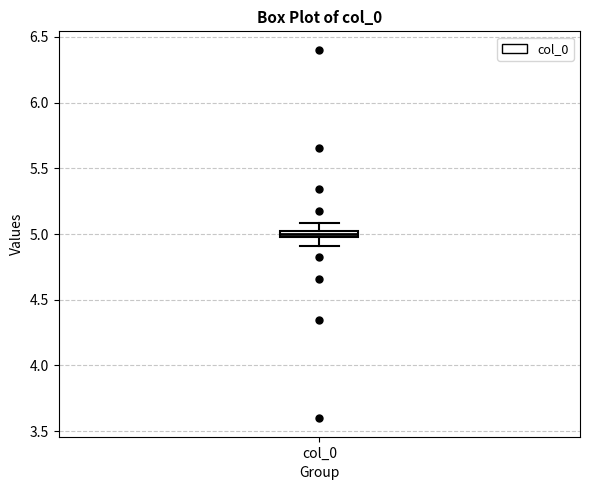

Where does the upper whisker of the box for col_0 end on the y-axis? The values are not printed on the chart, so give them approximately, as read against the axis.

5.10